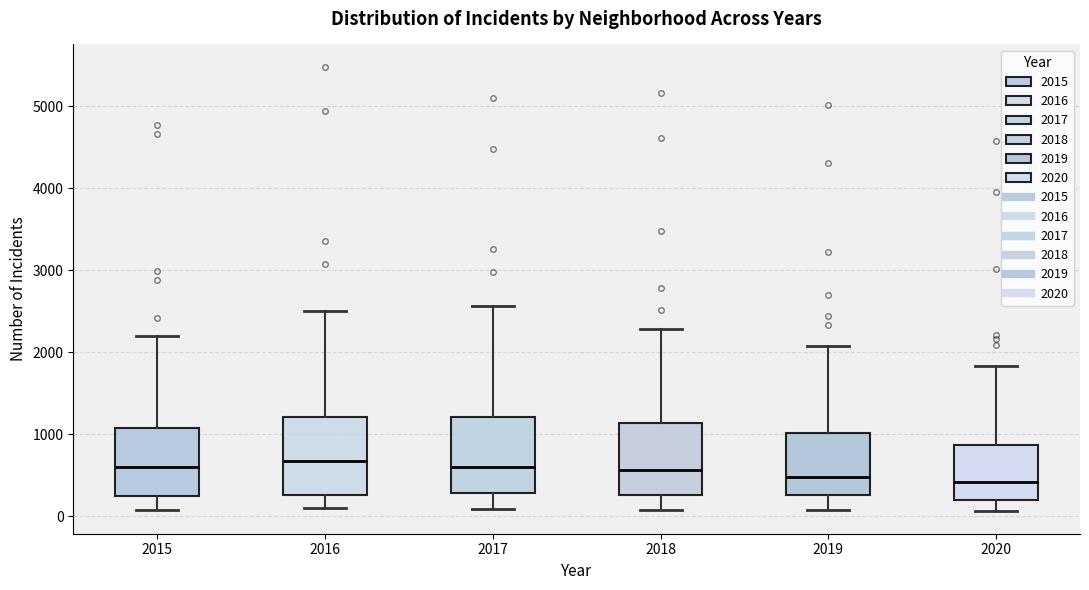

Reading left to right, transcribe this box plot: for each box, give where its median line is, the range the box spans, and where its two whiskers end, as read against the y-axis. The values are not printed on the chart, so give them approximately, as read against the axis.

2015: median 600, box 300 to 1100, whiskers 100 to 2200
2016: median 700, box 300 to 1200, whiskers 100 to 2500
2017: median 600, box 300 to 1200, whiskers 100 to 2600
2018: median 600, box 300 to 1100, whiskers 100 to 2300
2019: median 500, box 300 to 1000, whiskers 100 to 2100
2020: median 400, box 200 to 900, whiskers 100 to 1800